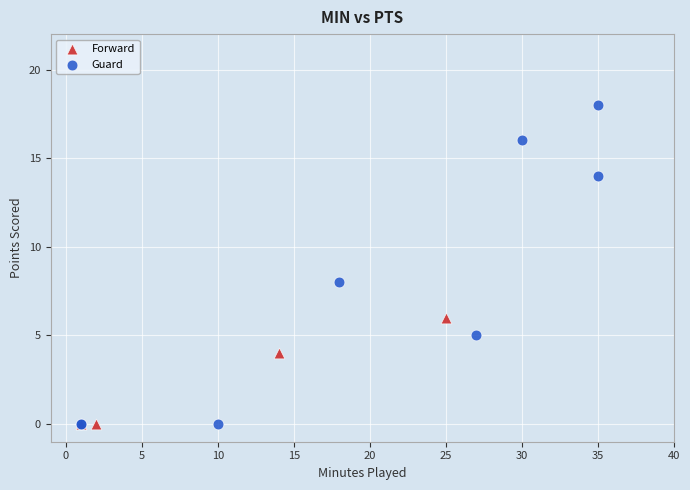

Which series reaches the maximum Y coordinate?

Guard